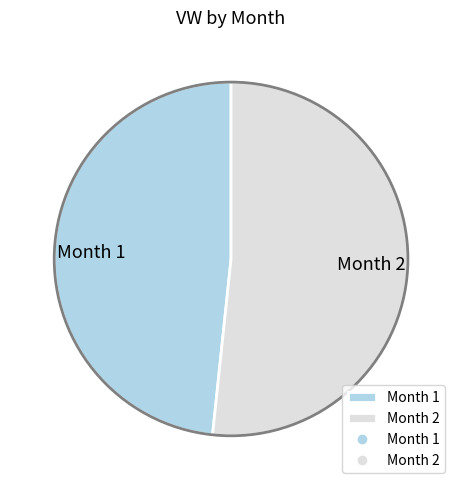

True or false: Month 2 accounts for 59% of the total.

False